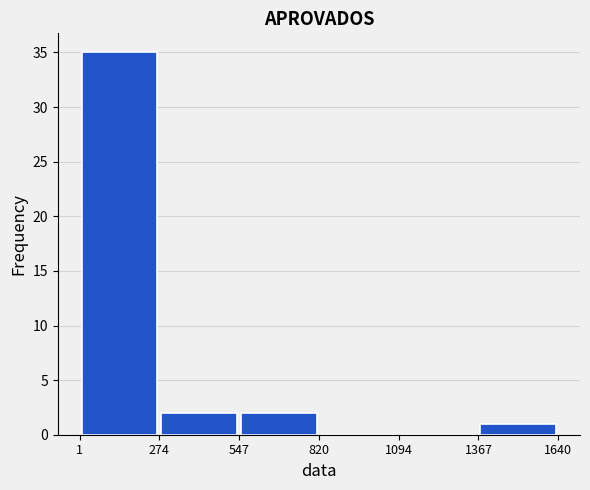

Reading left to right, list every bar in this chart as the range it spans on the x-axis followed by its height. The values are not printed on the chart, so give them approximately, as read against the axis.

1 to 274: 35
274 to 547: 2
547 to 820: 2
820 to 1094: 0
1094 to 1367: 0
1367 to 1640: 1